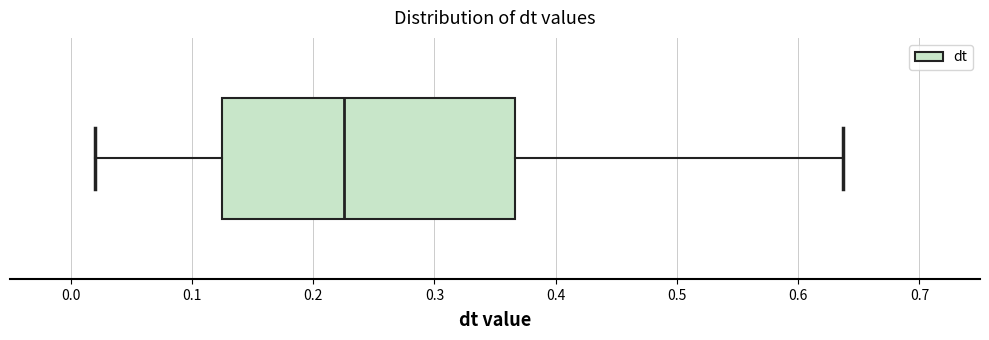

Read this box plot against the x-axis: the position of the median line, the range covered by the box, and the ends of both whiskers. The values are not printed on the chart, so give them approximately, as read against the axis.

median 0.23, box 0.12 to 0.37, whiskers 0.02 to 0.64